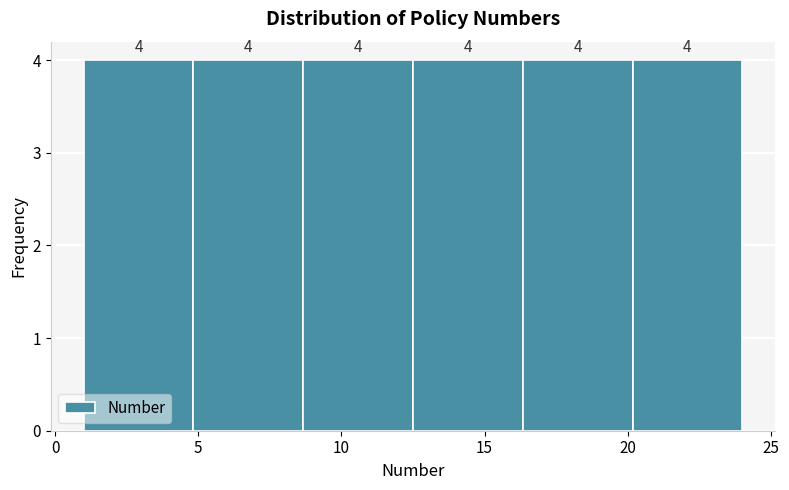

What is the height of the bar covering 5.0 to 8.5 on the x-axis? The bar edges are not printed on the chart, so give them approximately, as read against the axis.

4